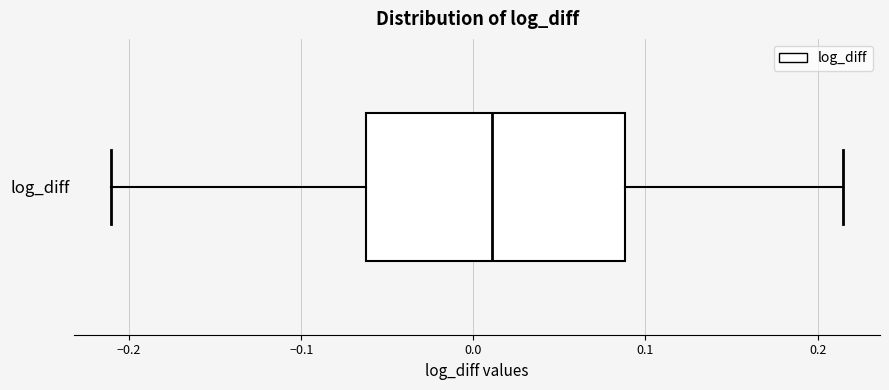

Read this box plot against the x-axis: the position of the median line, the range covered by the box, and the ends of both whiskers. The values are not printed on the chart, so give them approximately, as read against the axis.

median 0.01, box -0.06 to 0.09, whiskers -0.21 to 0.21